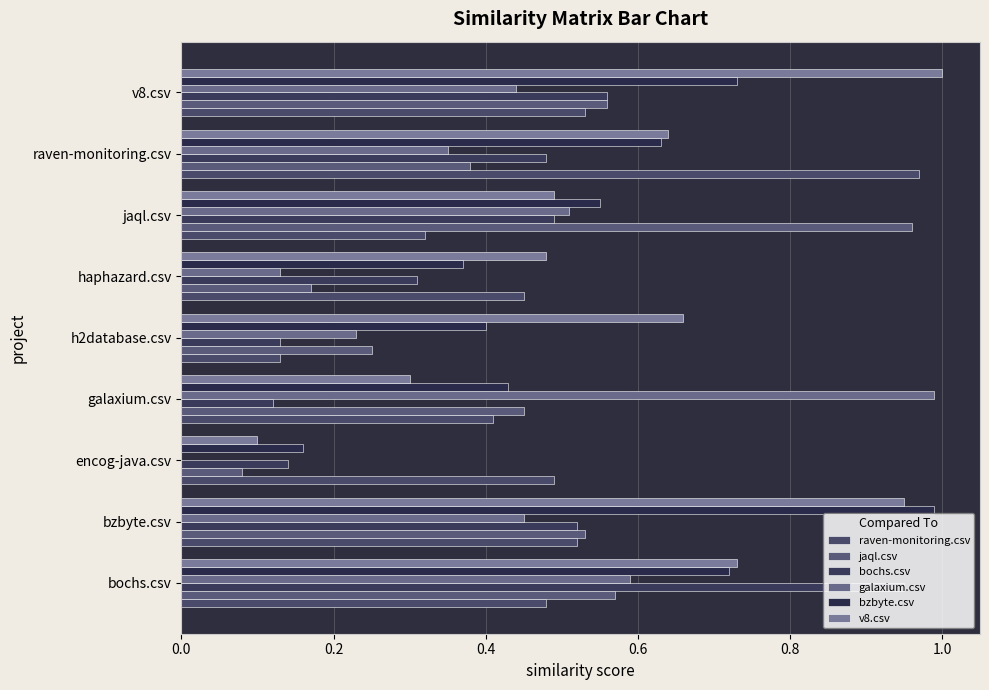

Which series has the widest spread of values?

galaxium.csv